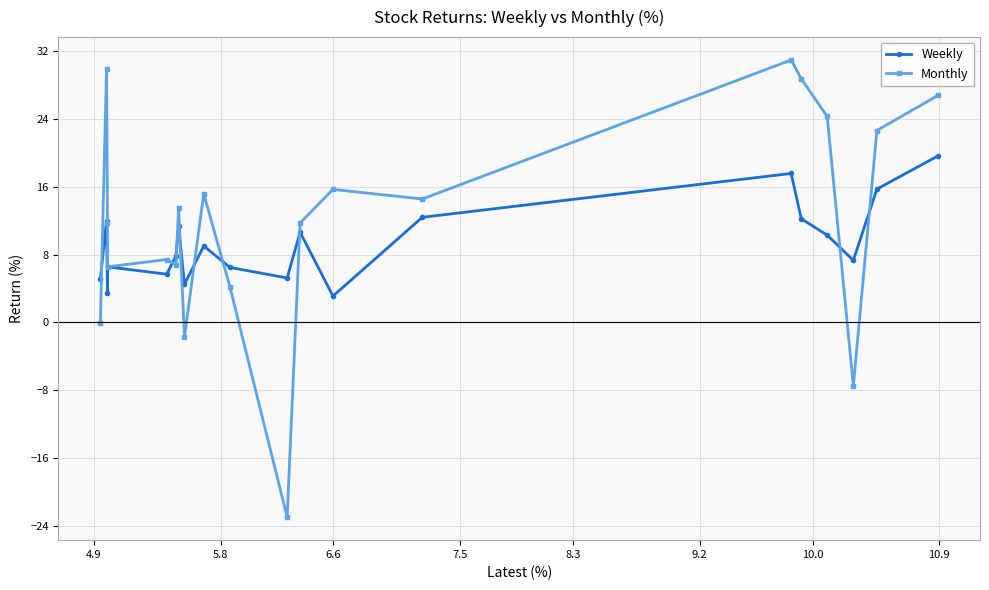

How many distinct data groups are displayed?

2